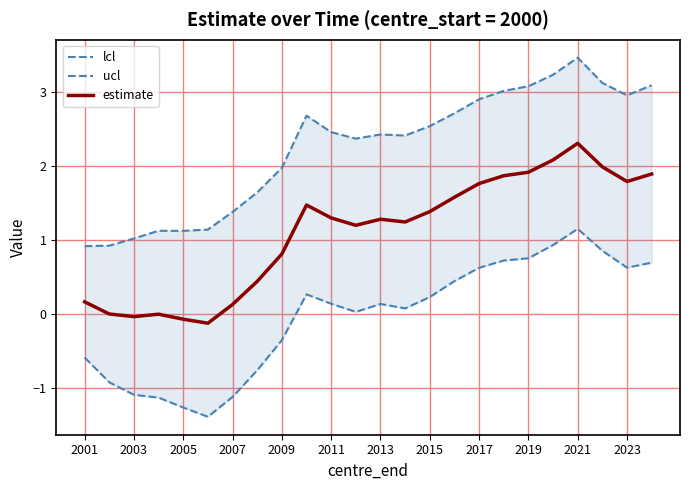

Which category has the highest value in the estimate series?

2021